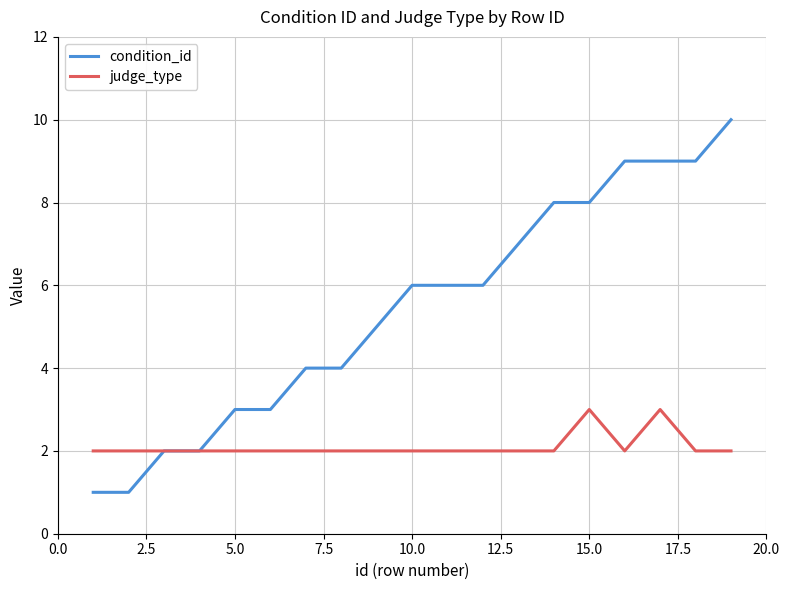

What is the maximum value for condition_id?

10